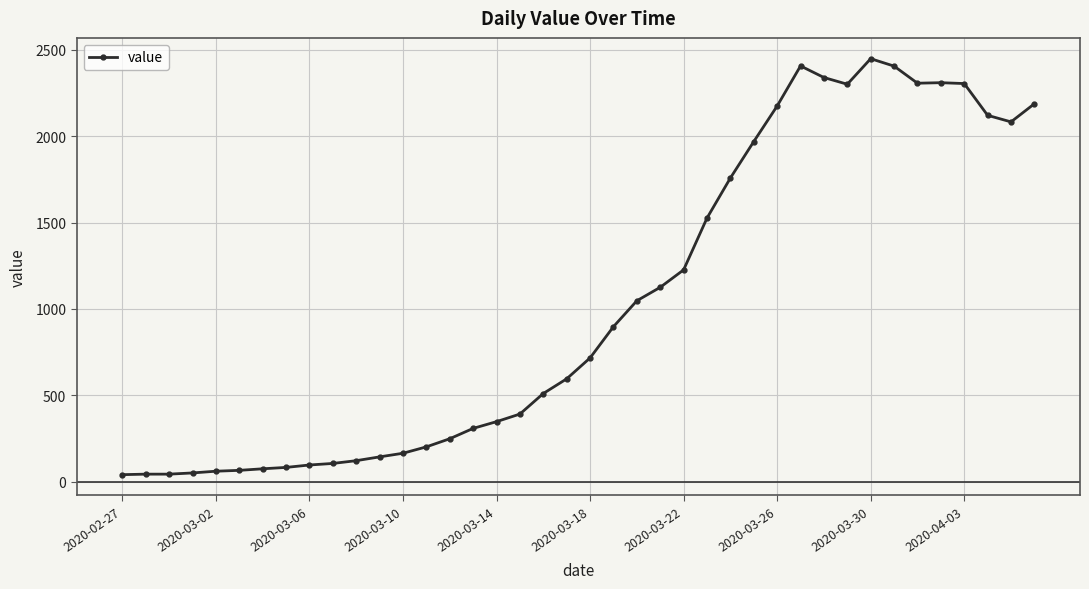

True or false: there are more than 0 points higher than both neighbors.

True